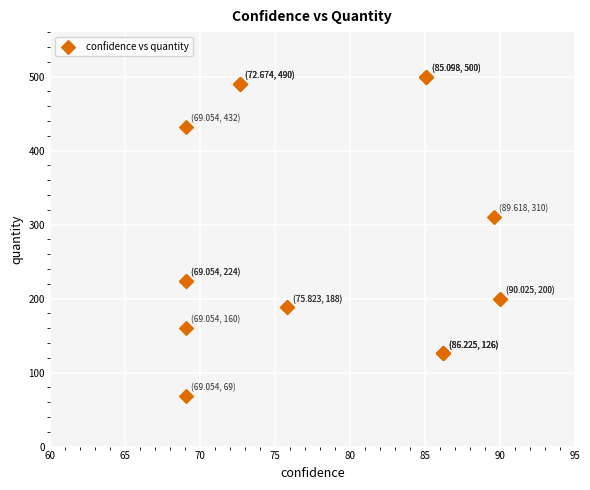

What Y value in the scatter plot is closest to 284?

310